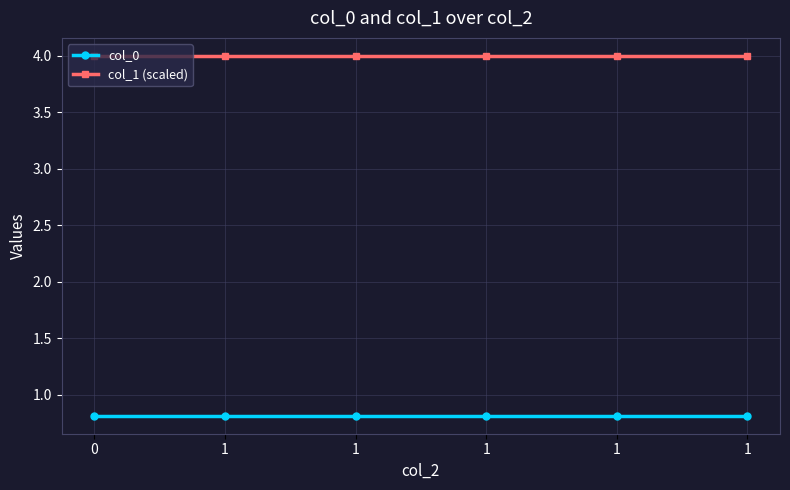

What is the minimum value for col_1 (scaled)?

4.0